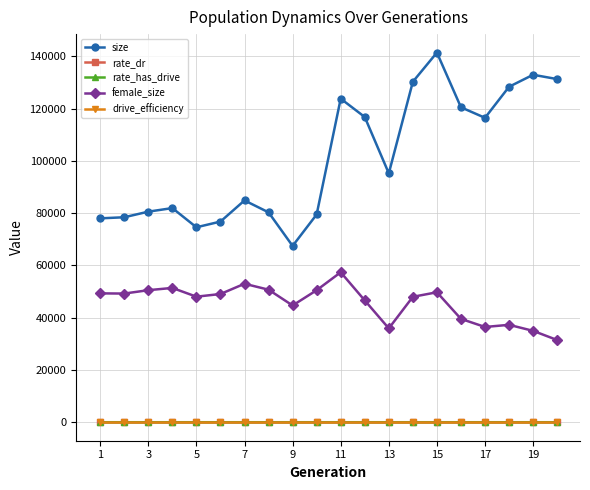

Count the number of data series in this chart.

5